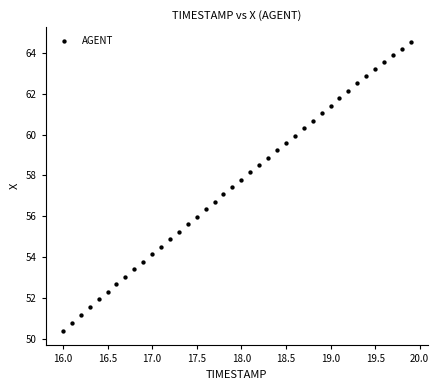

What is the range of X values (max minus min)?

3.9